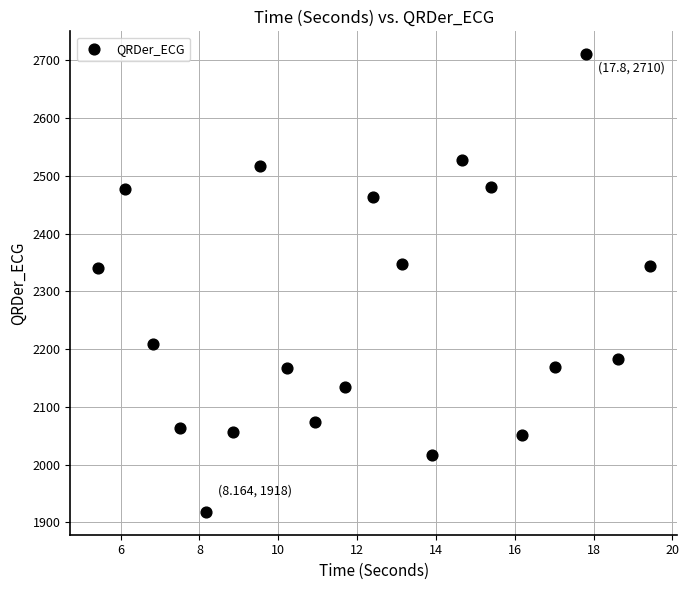

What is the range of X values (max minus min)?

14.0